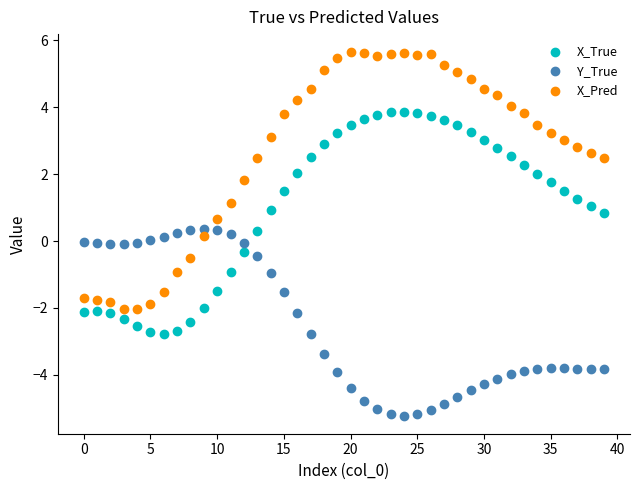

Which series contains the highest Y value?

X_Pred